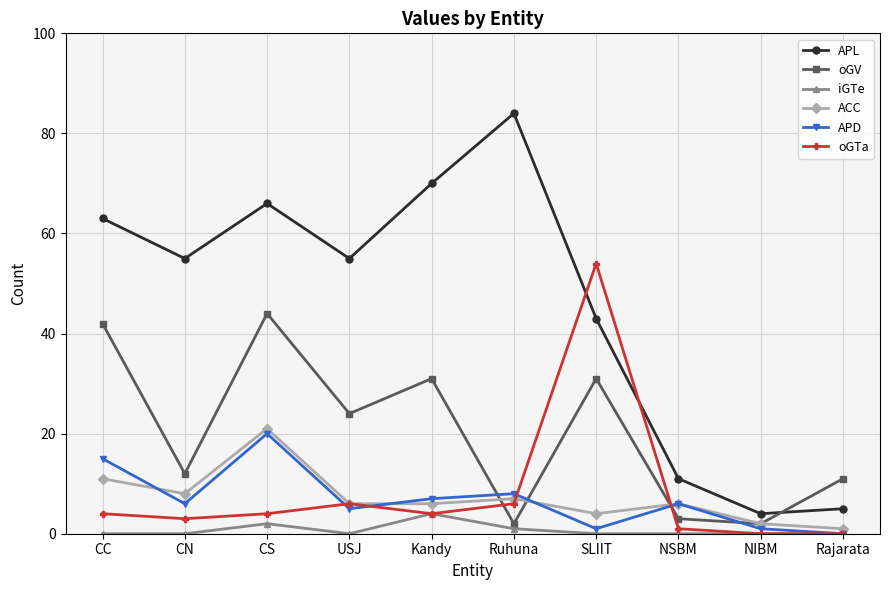

At CS, list the series in order from smallest to largest.

iGTe, oGTa, APD, ACC, oGV, APL